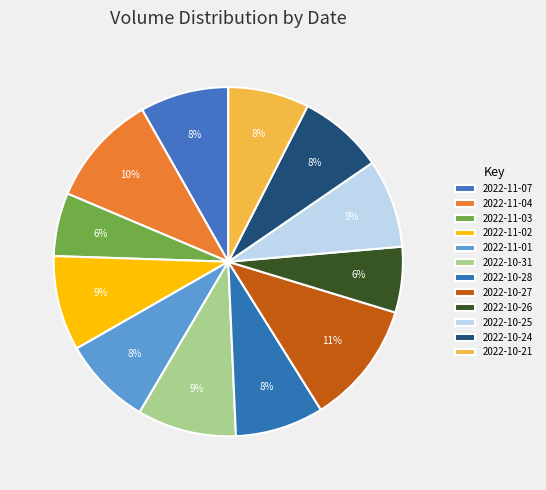

Count the number of slices in the pie.

12